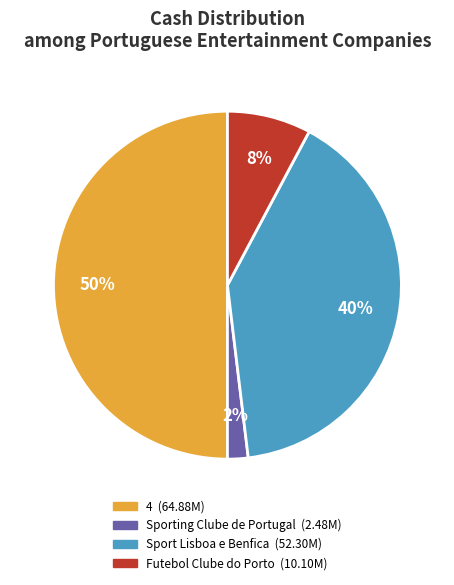

Count the number of slices in the pie.

4